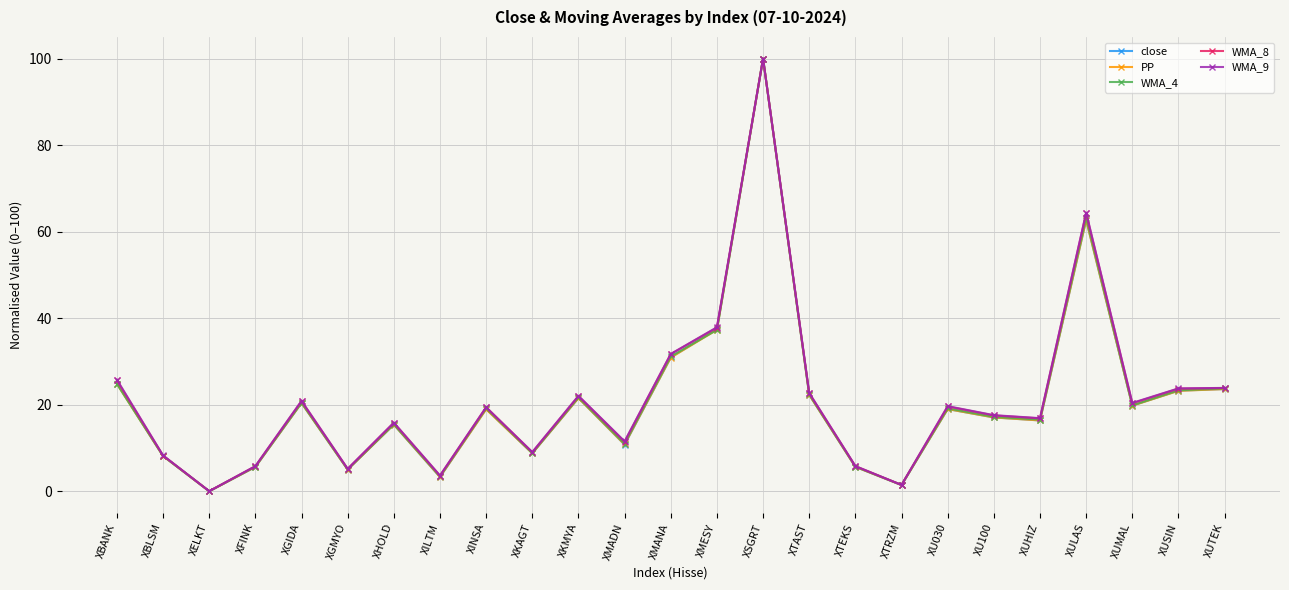

True or false: close has more than 1 points higher than both neighbors.

True